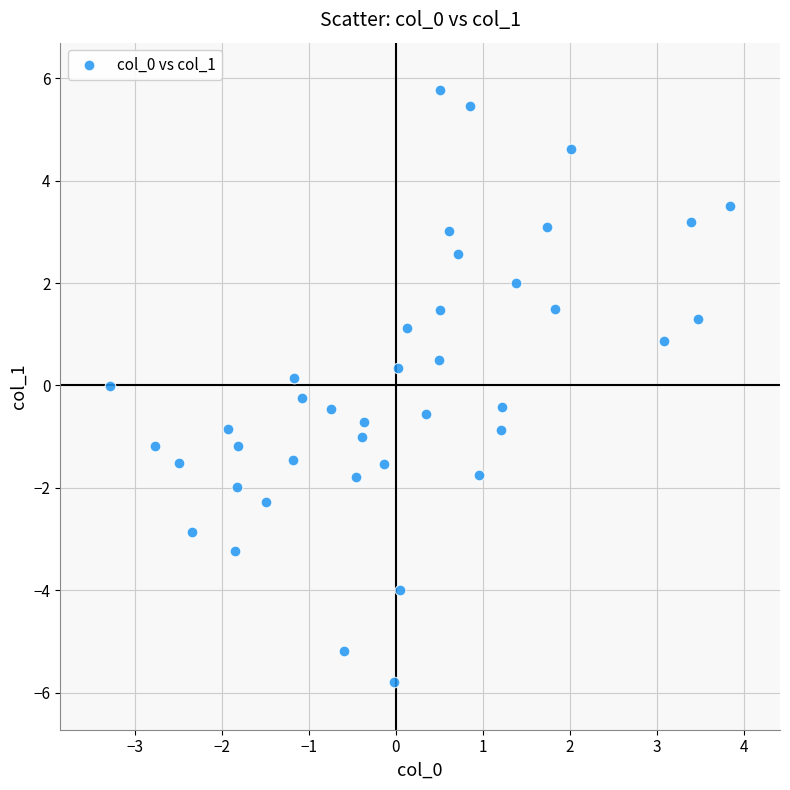

What is the range of X values (max minus min)?

7.1